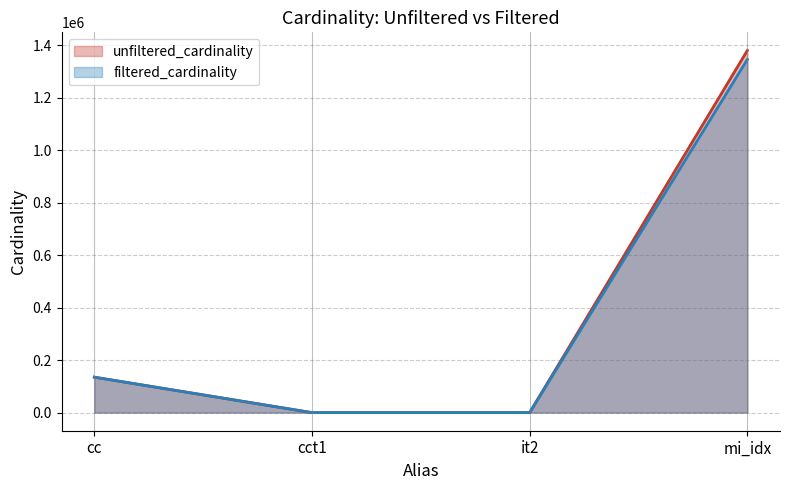

What is the sum of all unfiltered_cardinality values?

1515238